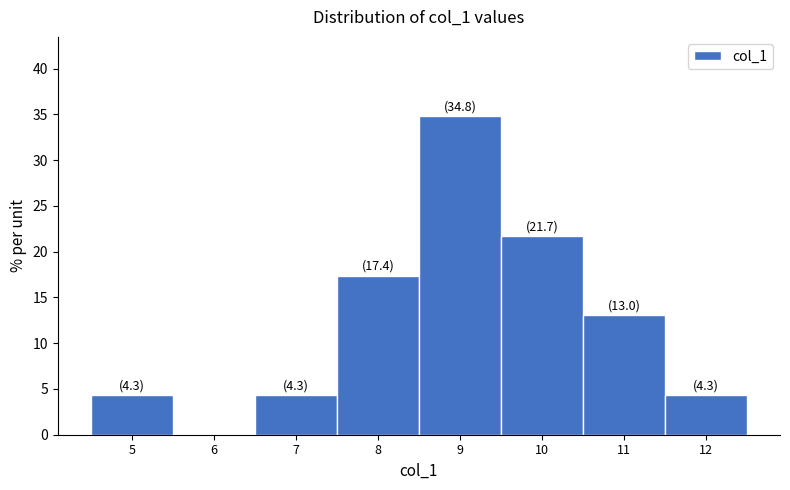

Over which range of the x-axis is the bar tallest?

8.5 to 9.5